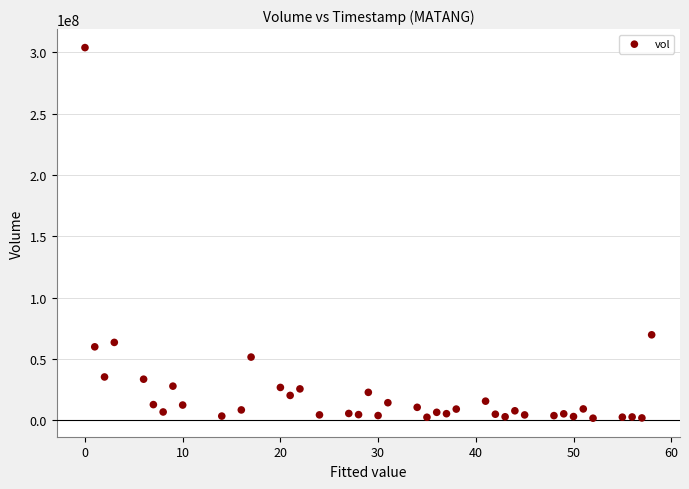

What Y value in the scatter plot is closest to 152748400?

69606800